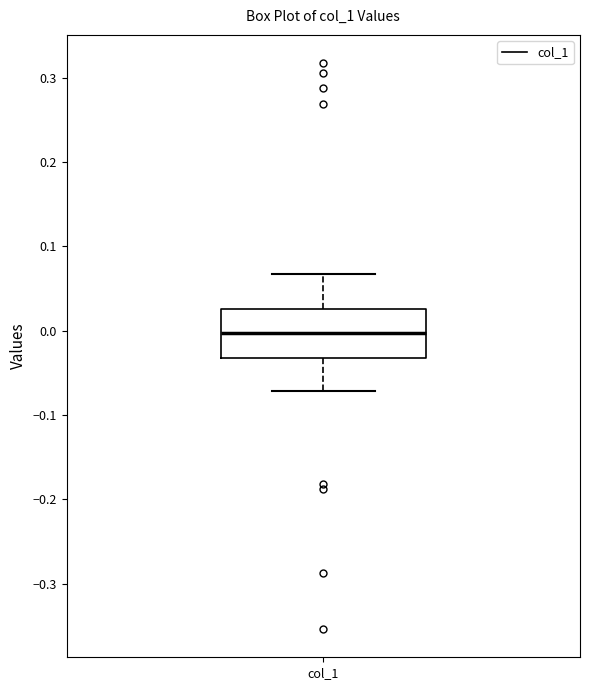

Where is the upper edge of the box for col_1 on the y-axis? The values are not printed on the chart, so give them approximately, as read against the axis.

0.03